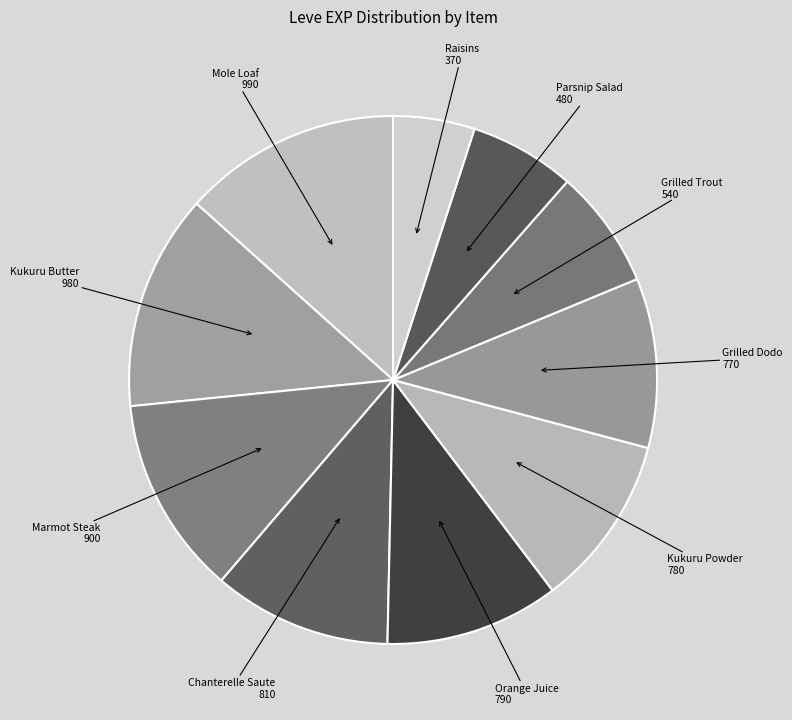

How many segments does this pie chart have?

10